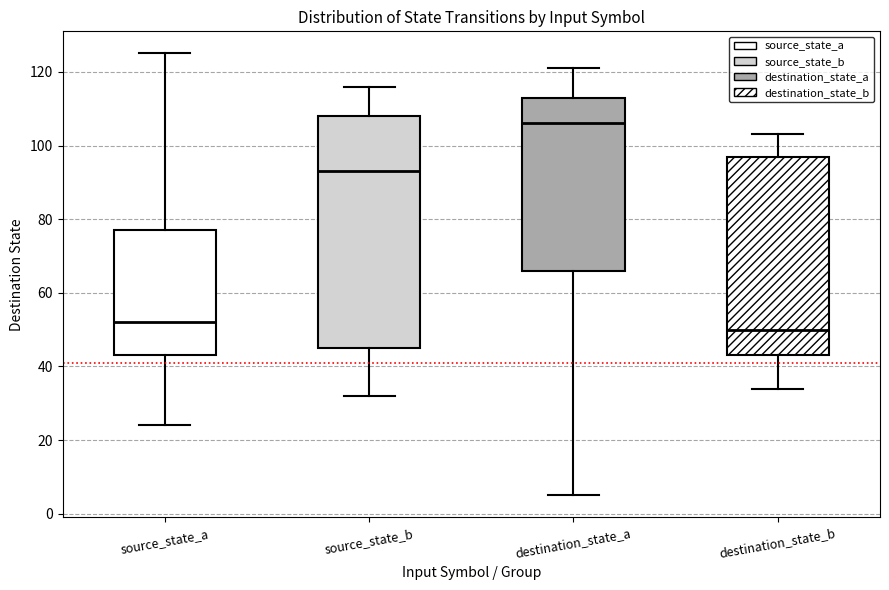

Reading left to right, read every box against the y-axis: the position of its median line, the range the box covers, and the ends of its whiskers. The values are not printed on the chart, so give them approximately, as read against the axis.

source_state_a: median 52, box 44 to 78, whiskers 24 to 126
source_state_b: median 94, box 46 to 108, whiskers 32 to 116
destination_state_a: median 106, box 66 to 114, whiskers 6 to 122
destination_state_b: median 50, box 44 to 98, whiskers 34 to 104